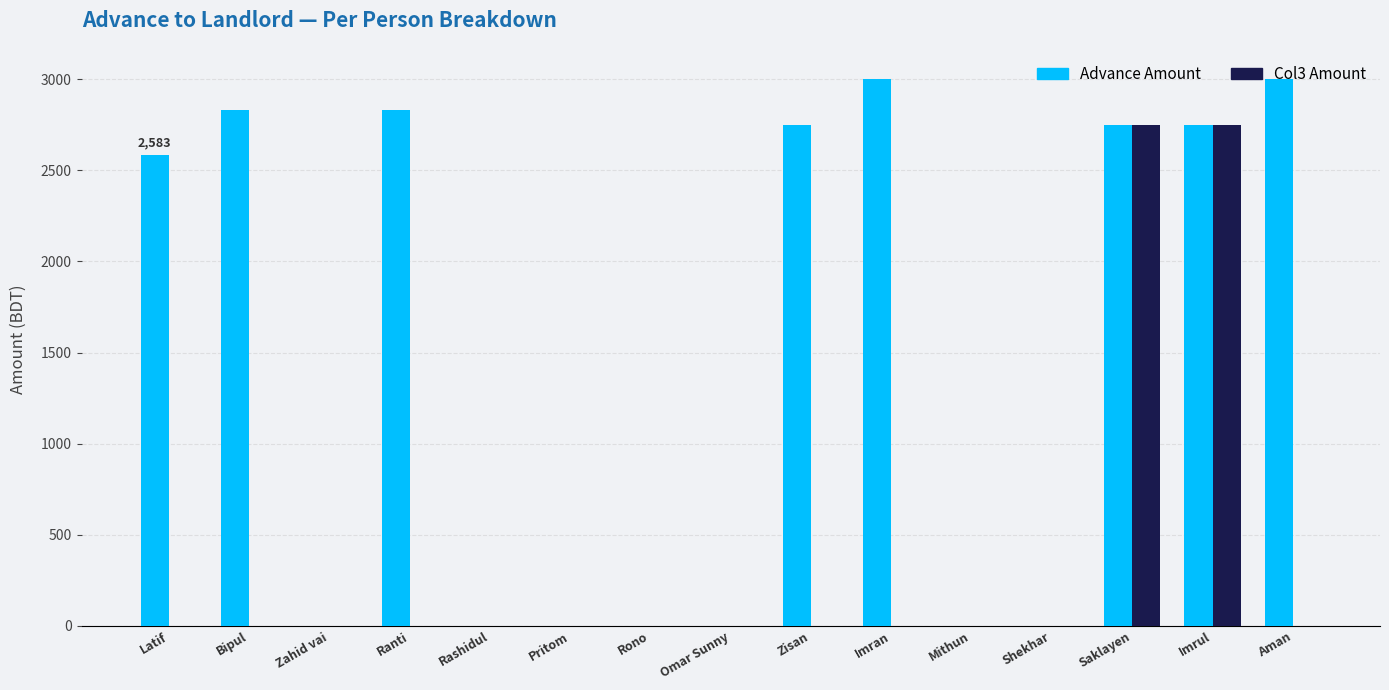

What is the sum of all Col3 Amount values?

5500.0